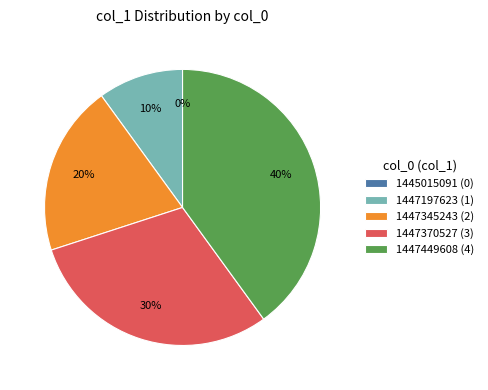

What is the smallest slice in the pie chart?

1445015091